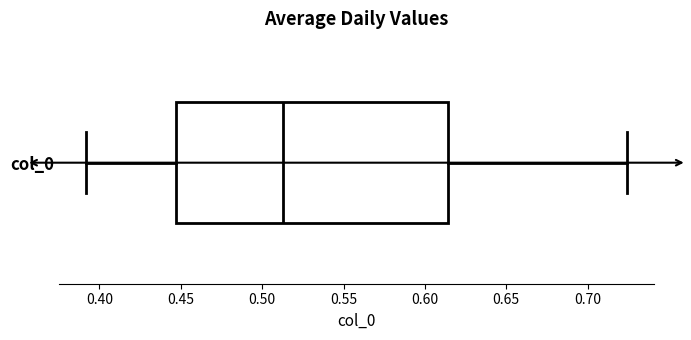

Where does the right whisker of the box for col_0 end on the x-axis? The values are not printed on the chart, so give them approximately, as read against the axis.

0.725